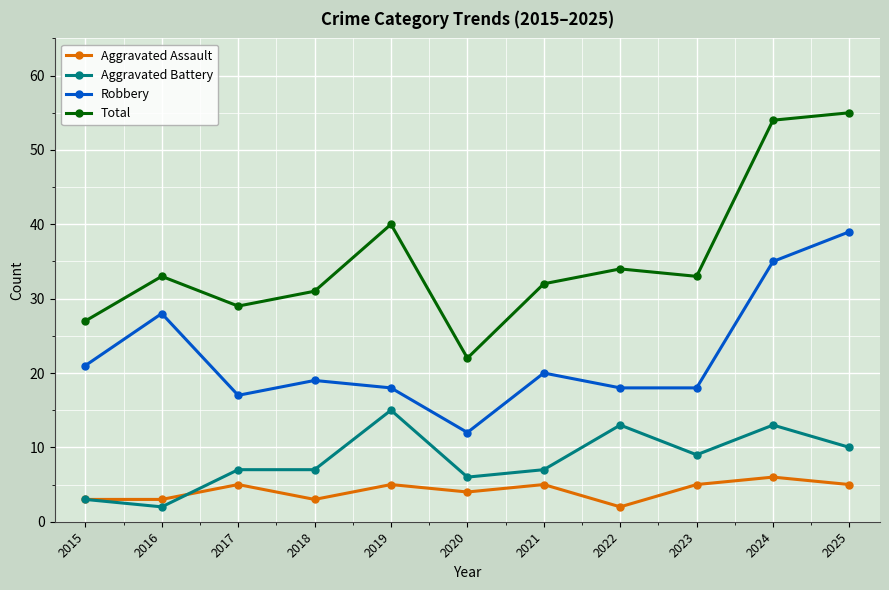

Rank the series at 2020 from highest to lowest value.

Total, Robbery, Aggravated Battery, Aggravated Assault